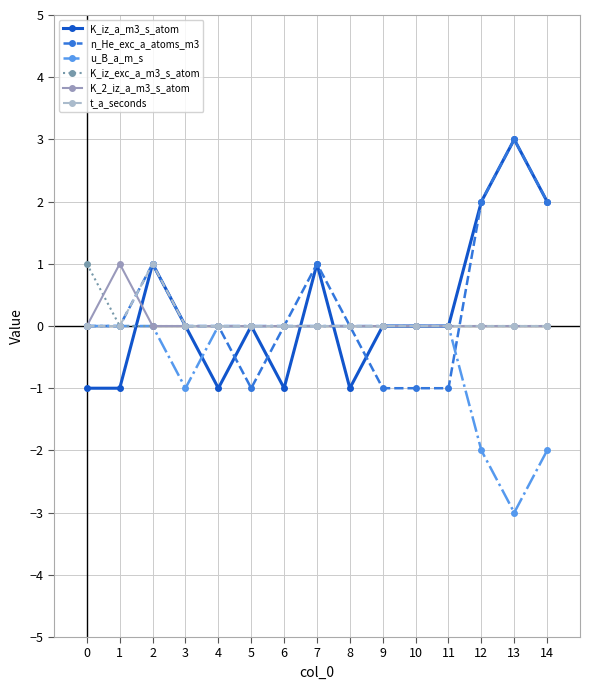

Where is the first local maximum for t_a_seconds?

2